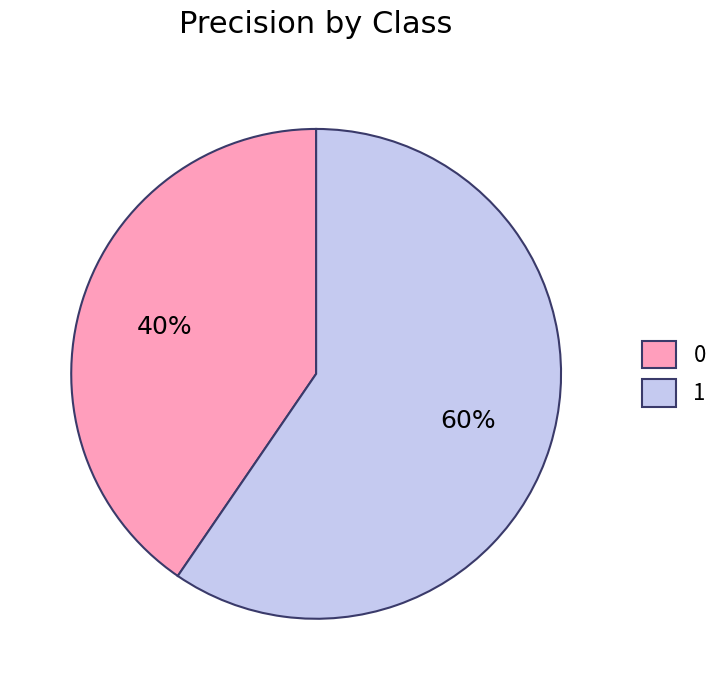

How many segments does this pie chart have?

2